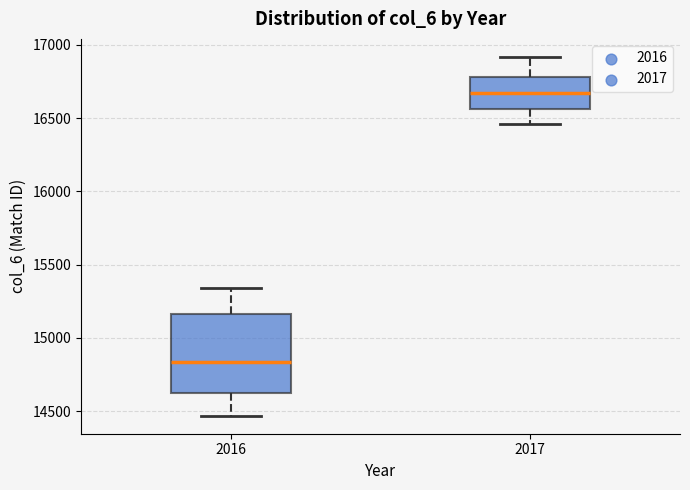

Reading left to right, transcribe this box plot: for each box, give where its median line is, the range the box spans, and where its two whiskers end, as read against the y-axis. The values are not printed on the chart, so give them approximately, as read against the axis.

2016: median 14850, box 14600 to 15150, whiskers 14450 to 15350
2017: median 16650, box 16550 to 16800, whiskers 16450 to 16900